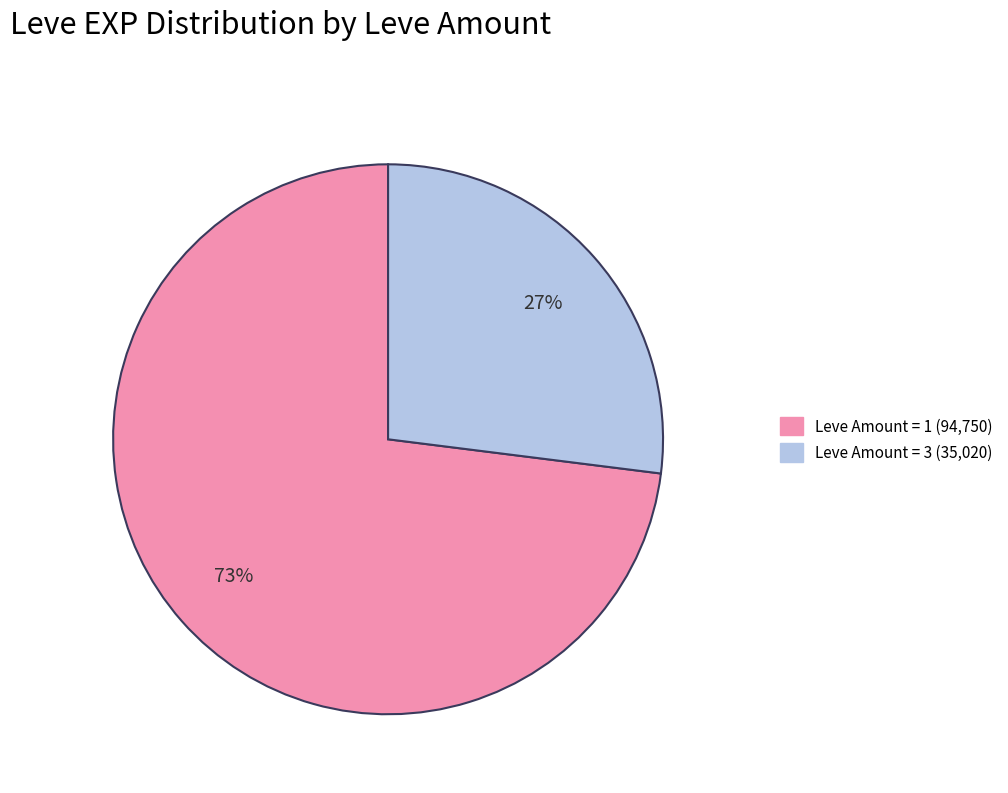

Is there a majority slice in this chart?

Yes